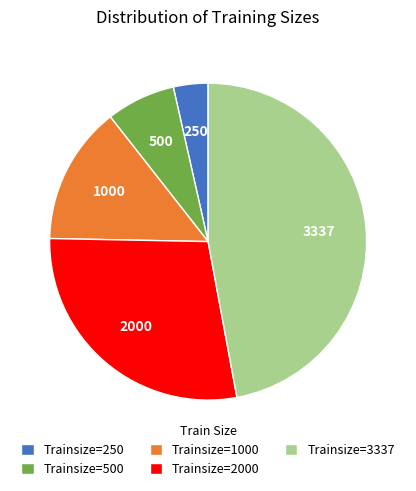

True or false: 500 accounts for 7% of the total.

True